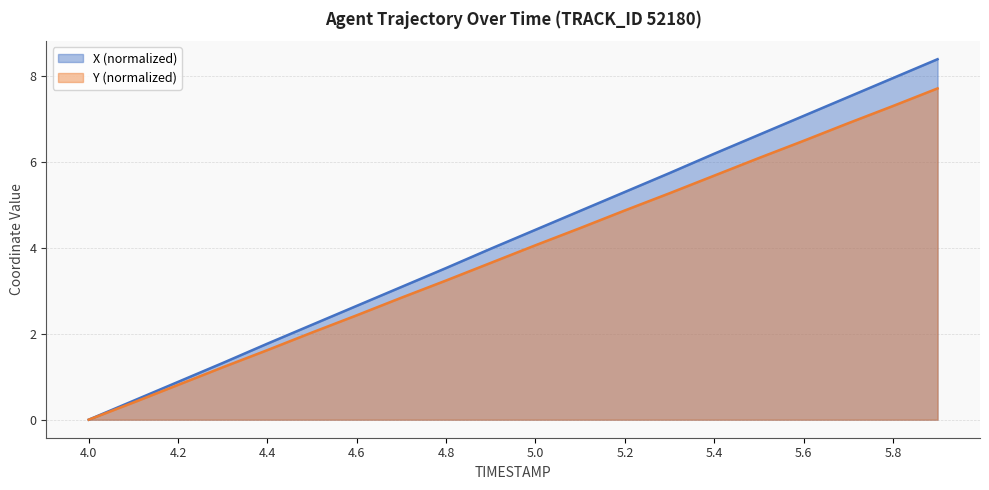

True or false: Y and X cross at least once.

False